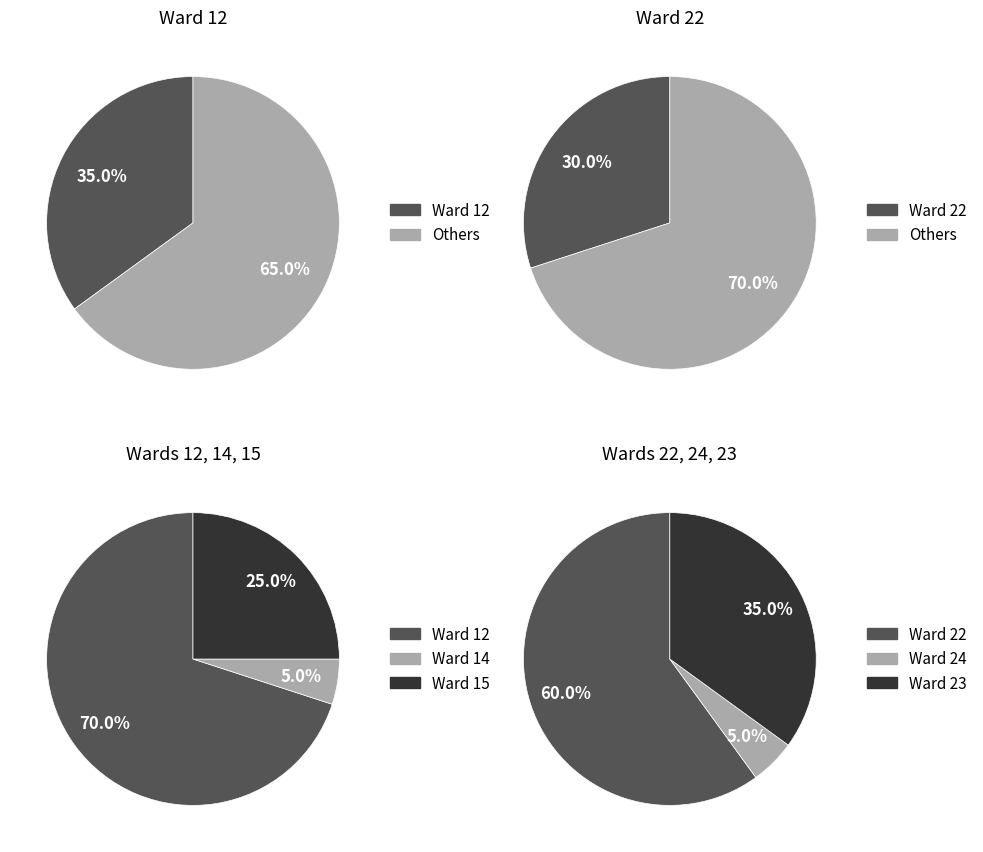

Is it true that Ward 22 is 44% of the pie?

False